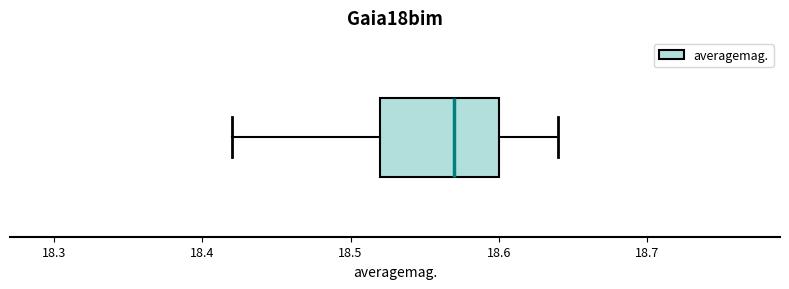

Where does the left whisker of the box end on the x-axis? The values are not printed on the chart, so give them approximately, as read against the axis.

18.42